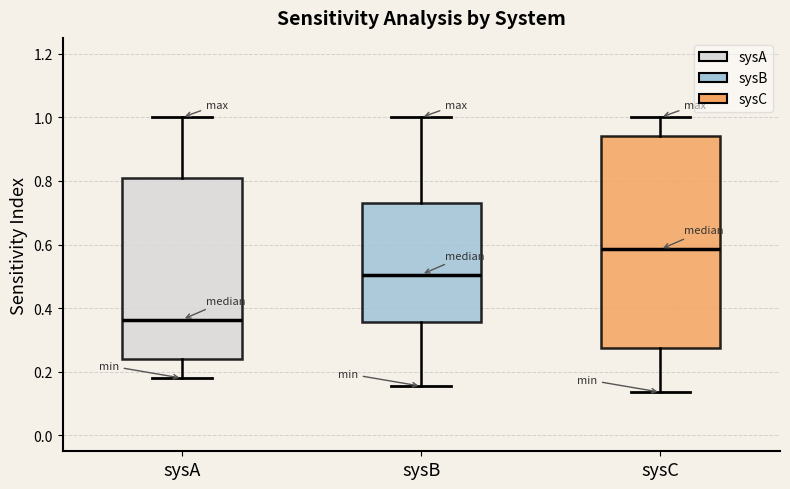

Reading left to right, read every box against the y-axis: the position of its median line, the range the box covers, and the ends of its whiskers. The values are not printed on the chart, so give them approximately, as read against the axis.

sysA: median 0.36, box 0.24 to 0.82, whiskers 0.18 to 1.00
sysB: median 0.50, box 0.36 to 0.74, whiskers 0.16 to 1.00
sysC: median 0.58, box 0.28 to 0.94, whiskers 0.14 to 1.00